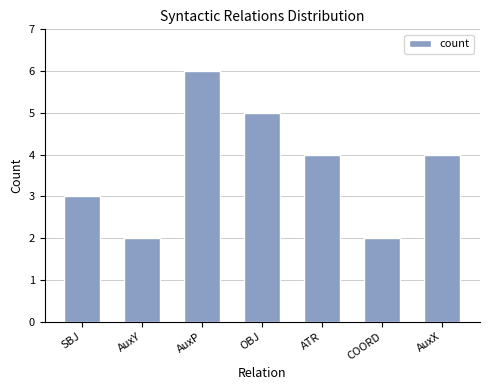

What is the value of the 2nd bar from the left?

2